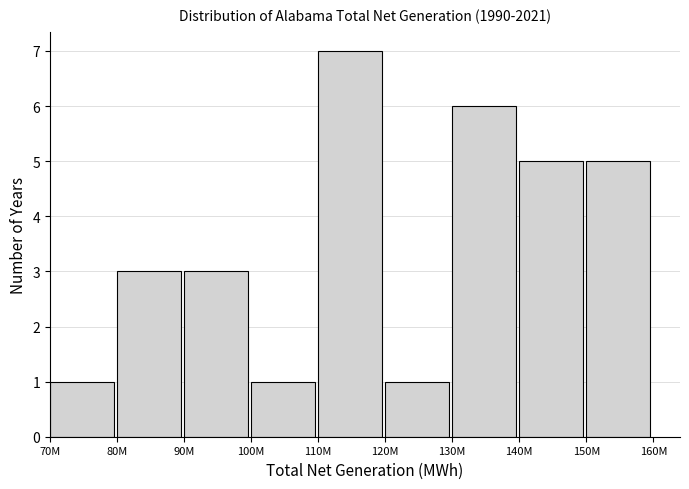

Reading left to right, extract all data points from this chart.

70M=1	80M=3	90M=3	100M=1	110M=7	120M=1	130M=6	140M=5	150M=5